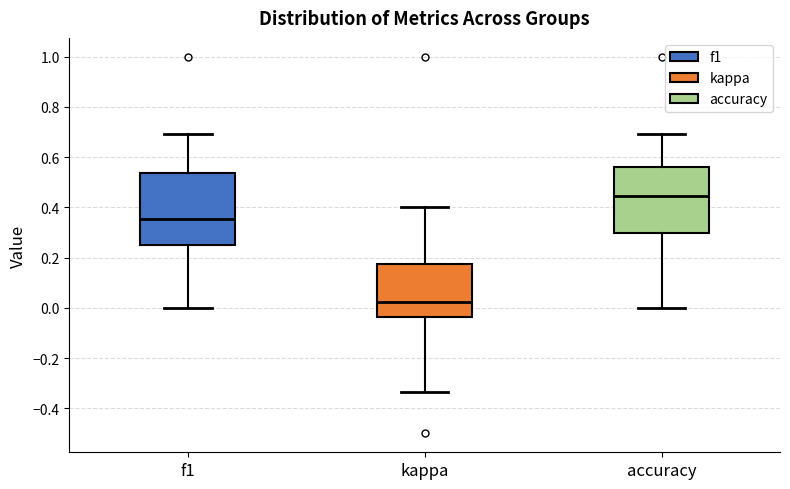

Comparing the boxes themselves (not the whiskers), which one is the tallest?

f1